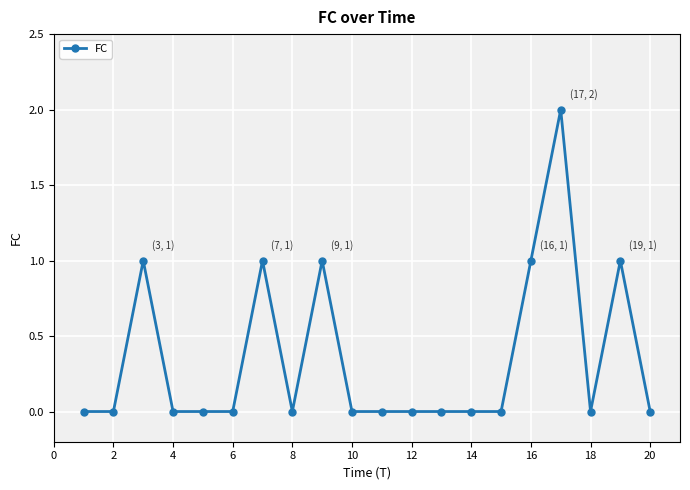

True or false: there are more than 0 points higher than both neighbors.

True